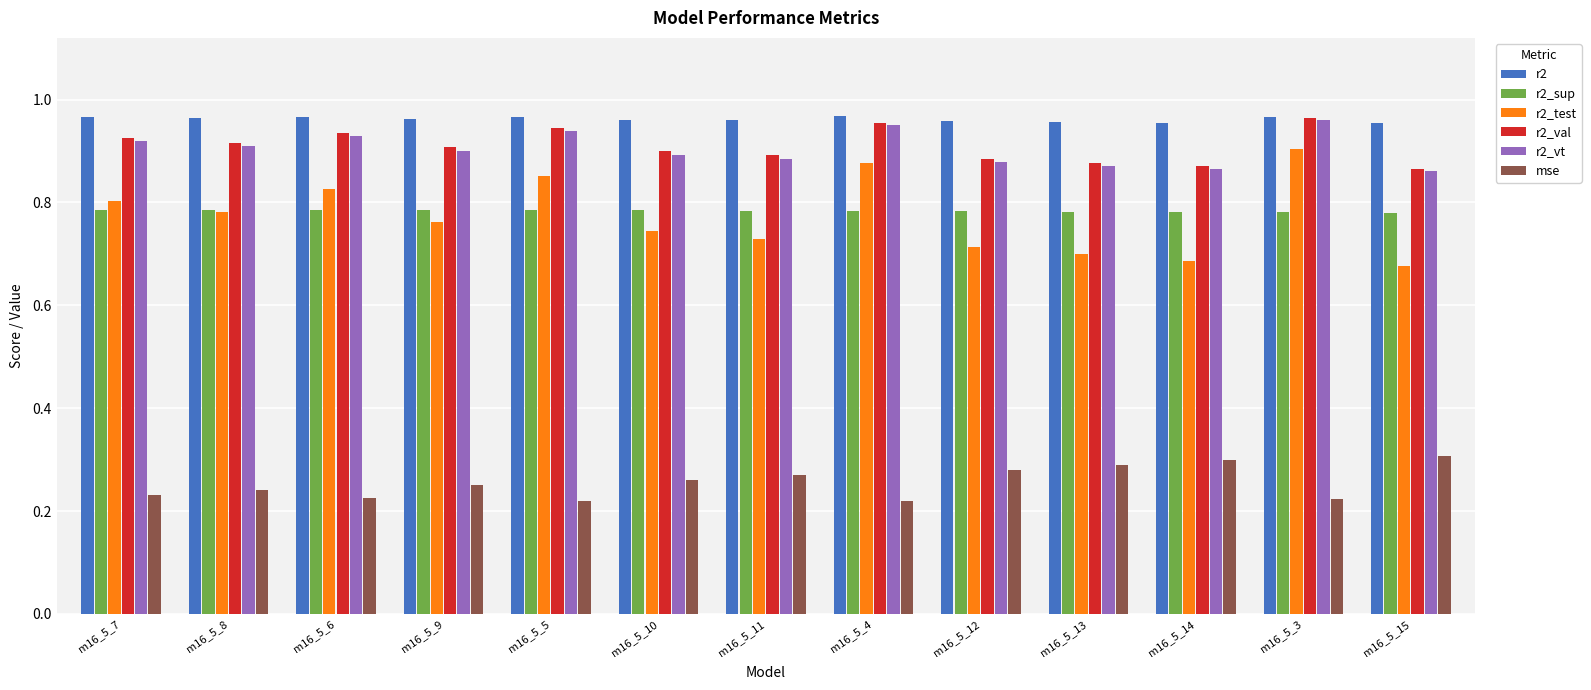

What is the total value across all series at m16_5_3?

4.8